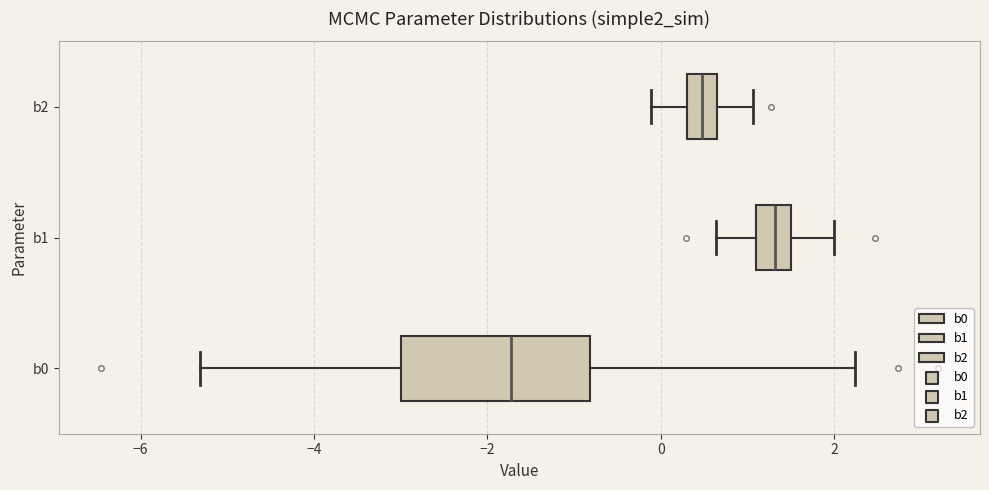

Where is the left edge of the box for b0 on the x-axis? The values are not printed on the chart, so give them approximately, as read against the axis.

-3.0